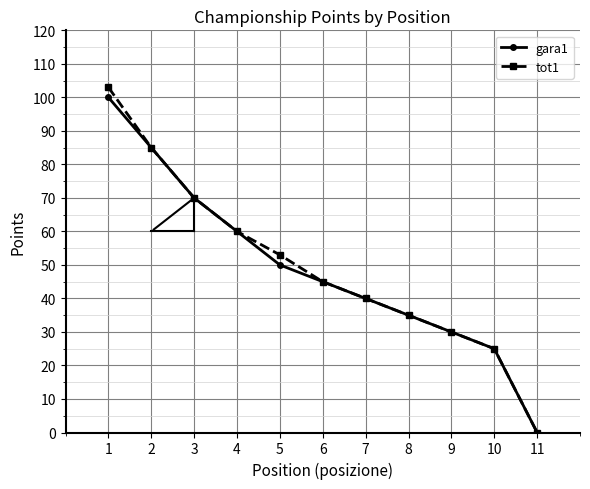

Reading left to right, what are all the values shown in this chart?

gara1: 100	85	70	60	50	45	40	35	30	25	0
tot1: 103	85	70	60	53	45	40	35	30	25	0